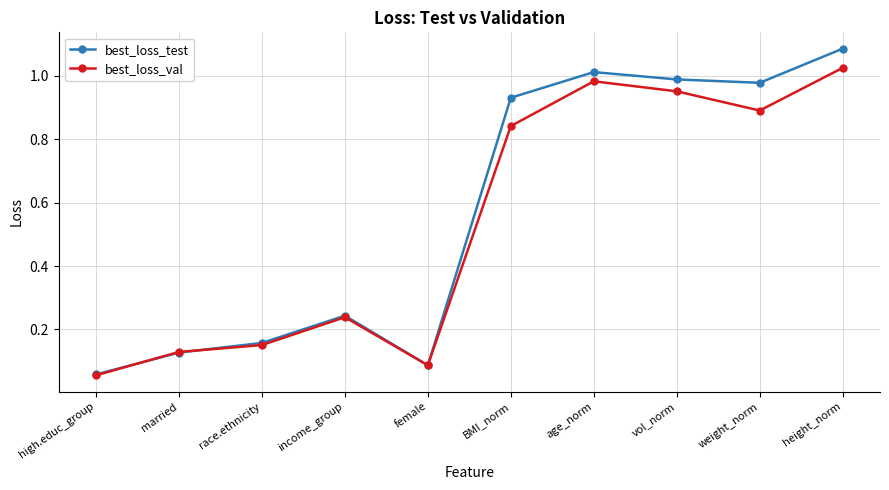

Where is the first local maximum for best_loss_test?

income_group